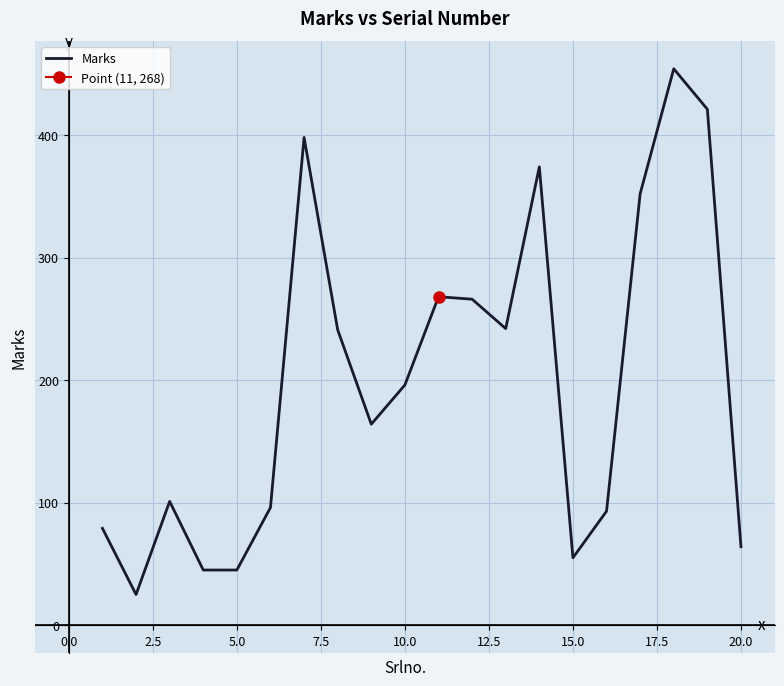

The Marks series shows 84 at 15.0. True or false?

False